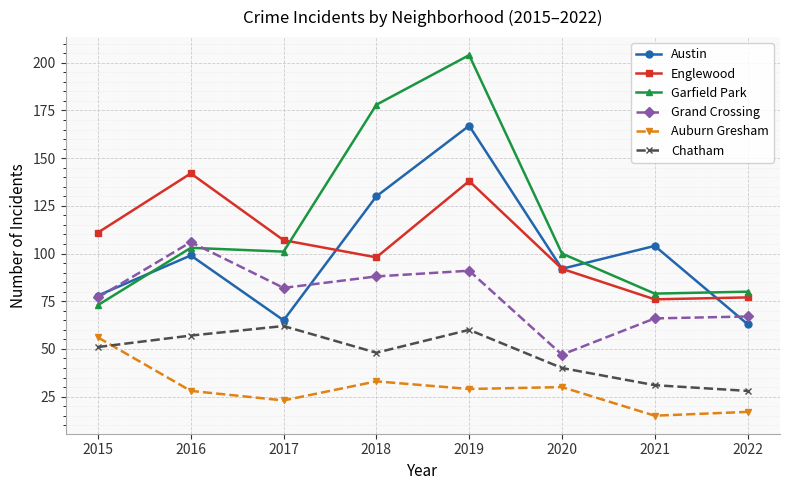

True or false: Chatham and Englewood intersect in this chart.

False